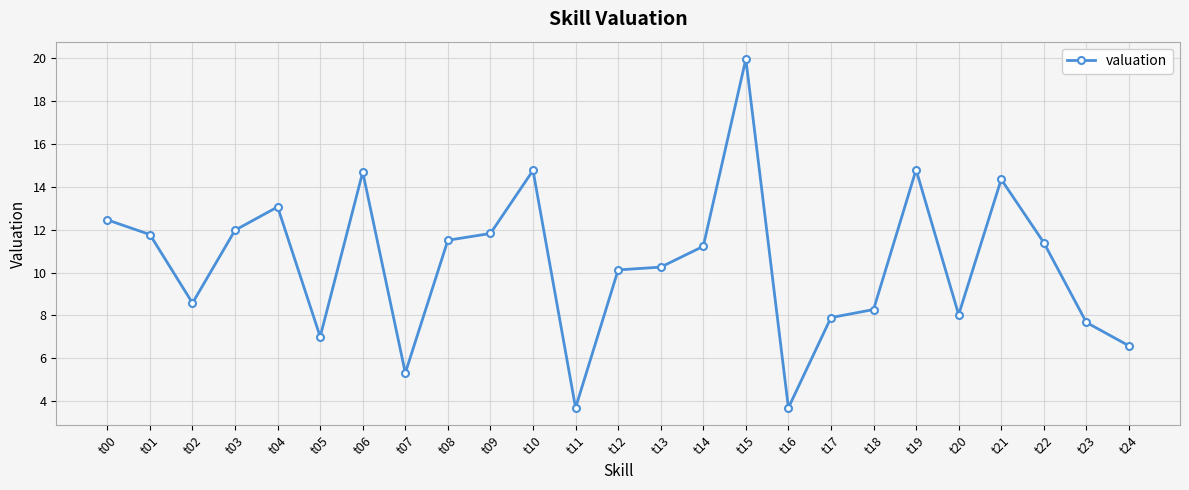

Where is the first local maximum?

t04